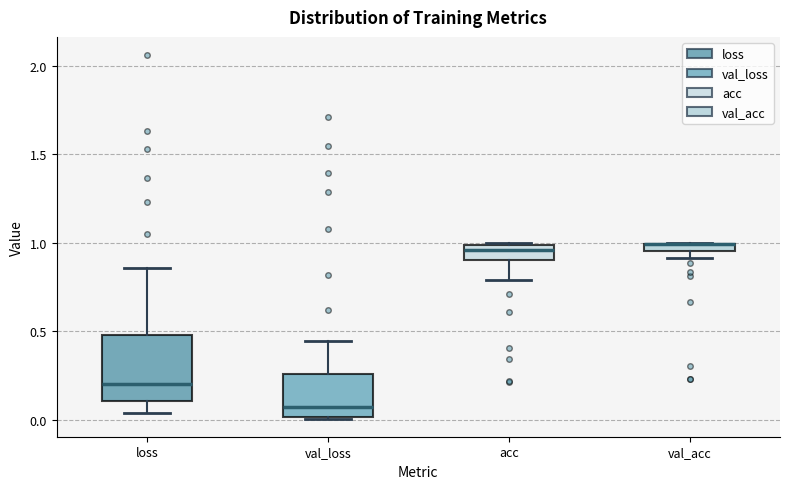

Where is the lower edge of the box for val_acc on the y-axis? The values are not printed on the chart, so give them approximately, as read against the axis.

0.95